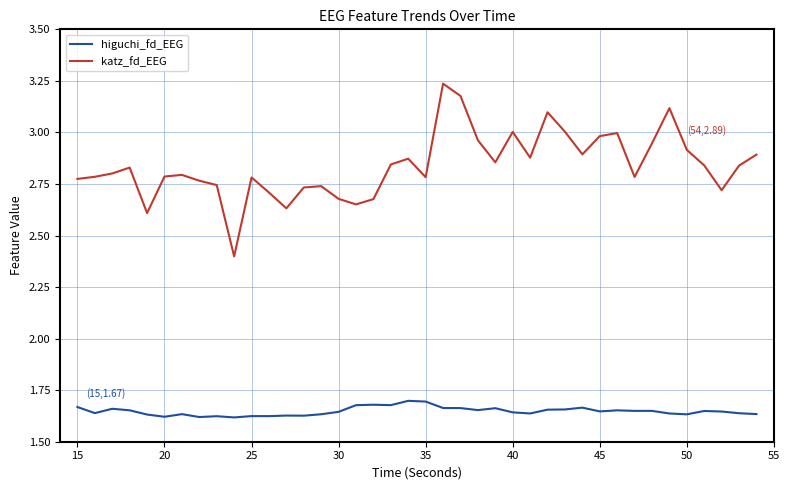

List the series in order of their peak value, lowest first.

higuchi_fd_EEG, katz_fd_EEG